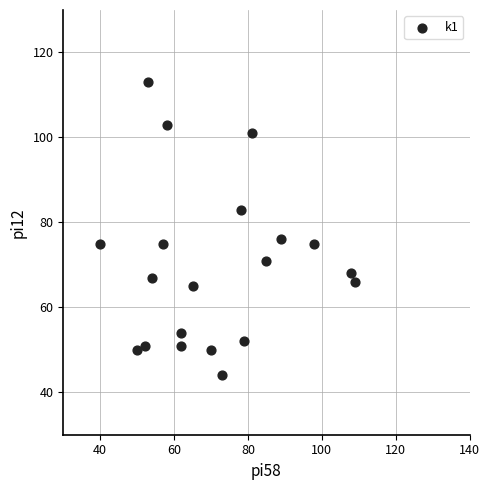

What Y value in the scatter plot is closest to 78?

76